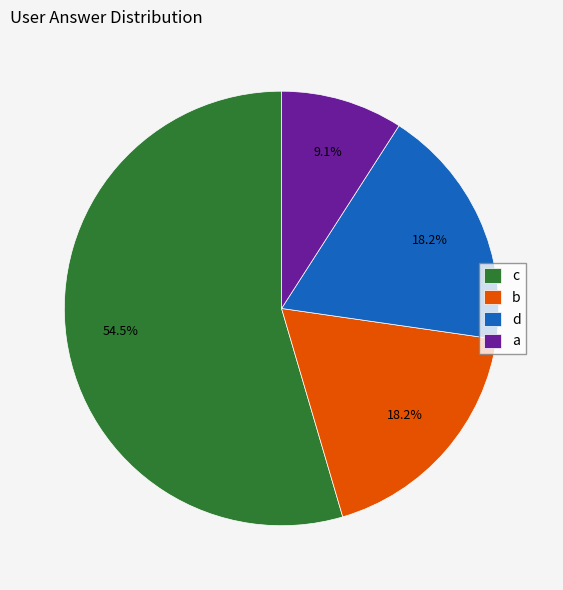

Which slice is the largest?

c